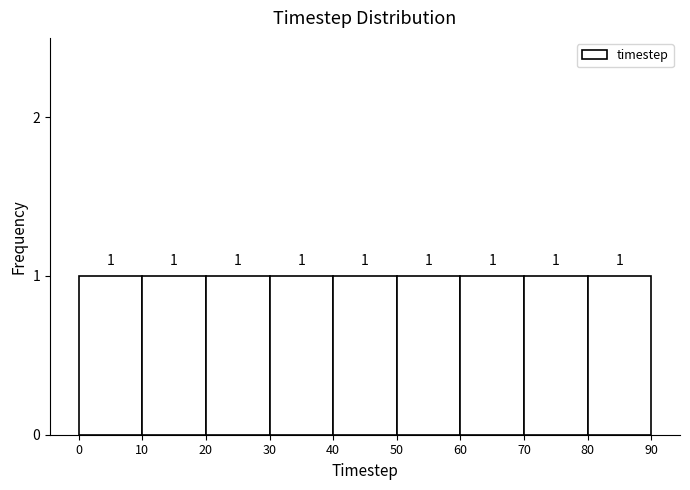

Reading left to right, list every bar in this chart as the range it spans on the x-axis followed by its height.

0 to 10: 1
10 to 20: 1
20 to 30: 1
30 to 40: 1
40 to 50: 1
50 to 60: 1
60 to 70: 1
70 to 80: 1
80 to 90: 1